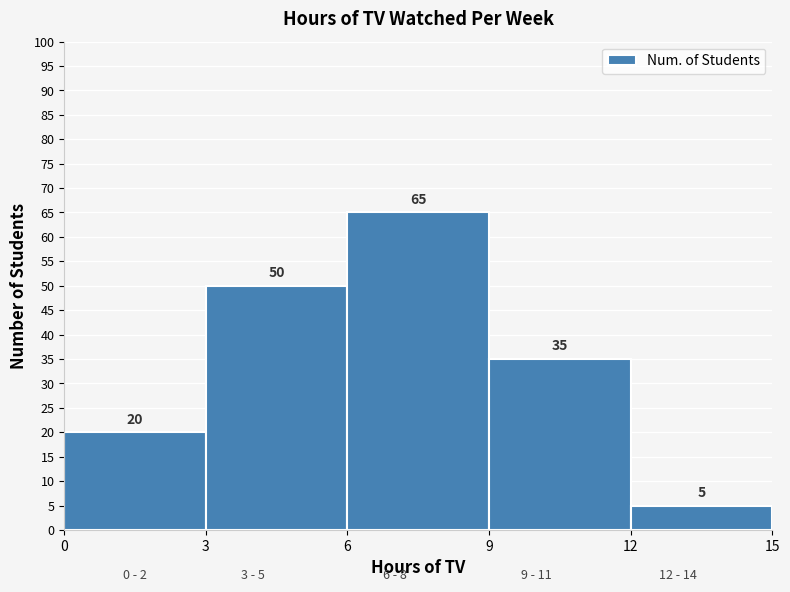

Reading left to right, list every bar in this chart as the range it spans on the x-axis followed by its height.

0 to 3: 20
3 to 6: 50
6 to 9: 65
9 to 12: 35
12 to 15: 5